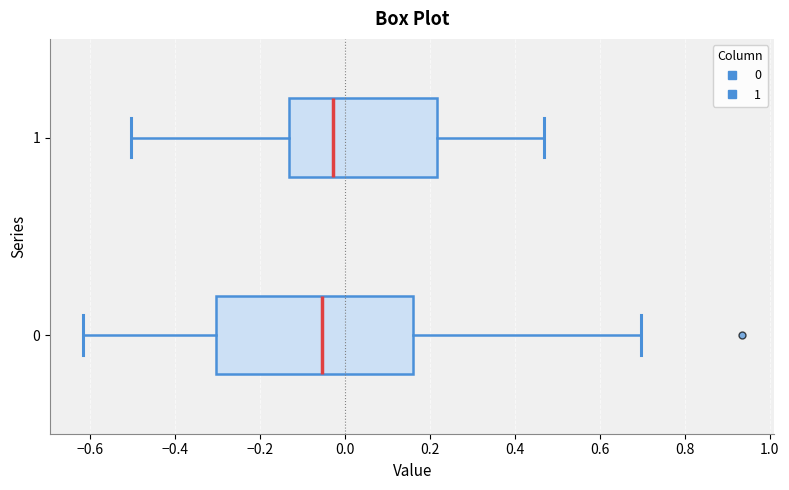

Where does the right whisker of the box at y = 0 end on the x-axis? The values are not printed on the chart, so give them approximately, as read against the axis.

0.70